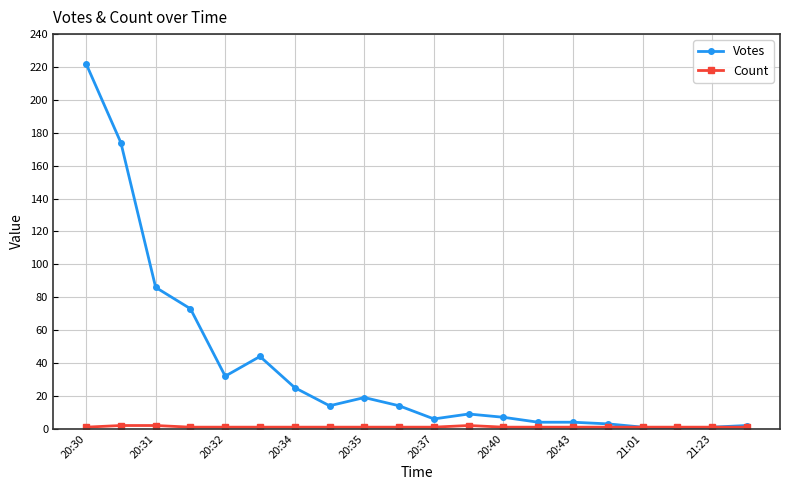

What is the maximum value for Votes?

222